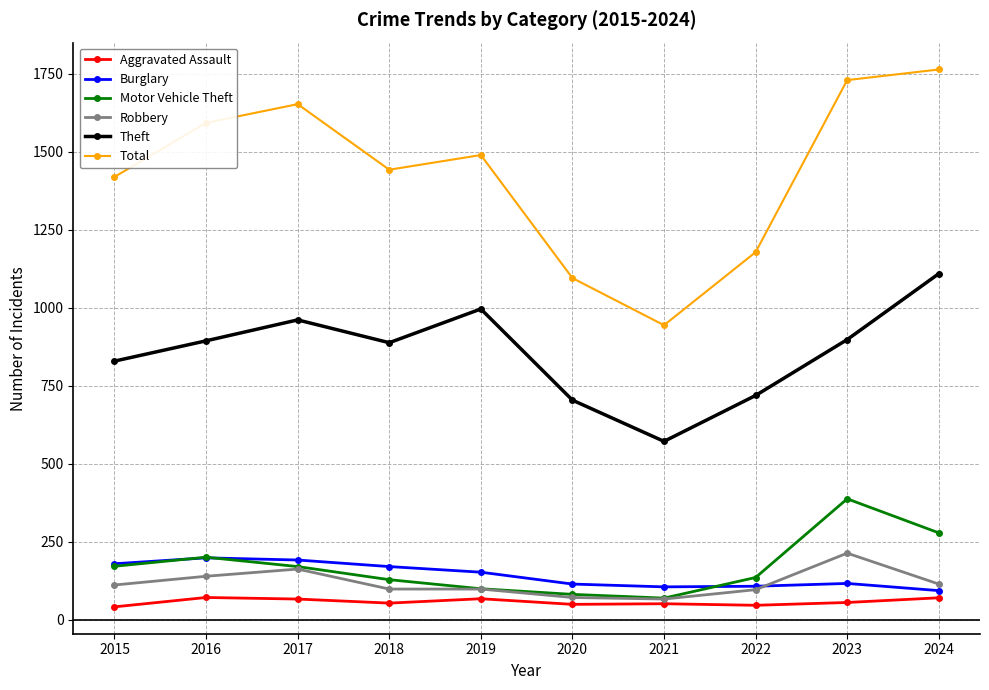

At how many categories does at least one series exceed 276?

10